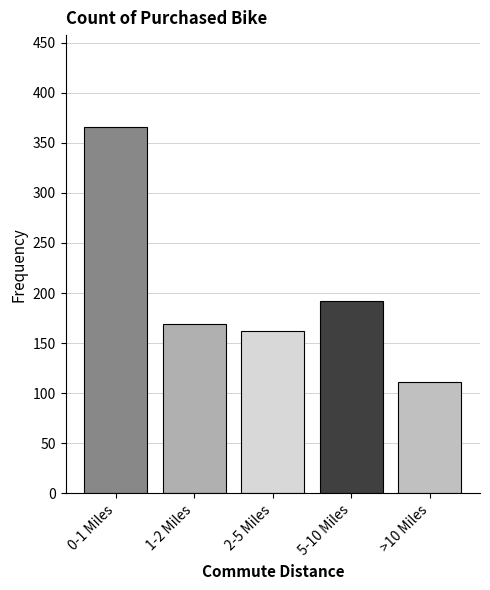

Reading left to right, what are all the values shown in this chart?

366	169	162	192	111